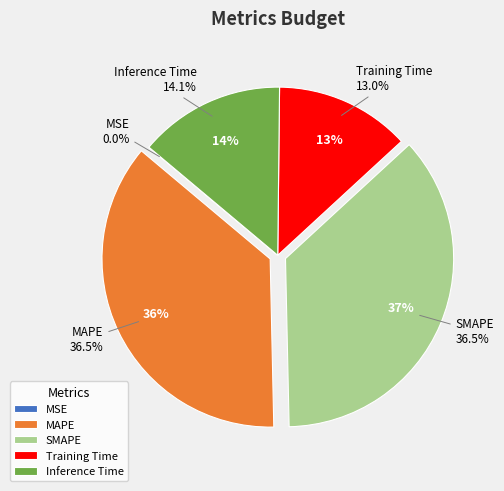

Is there a majority slice in this chart?

No